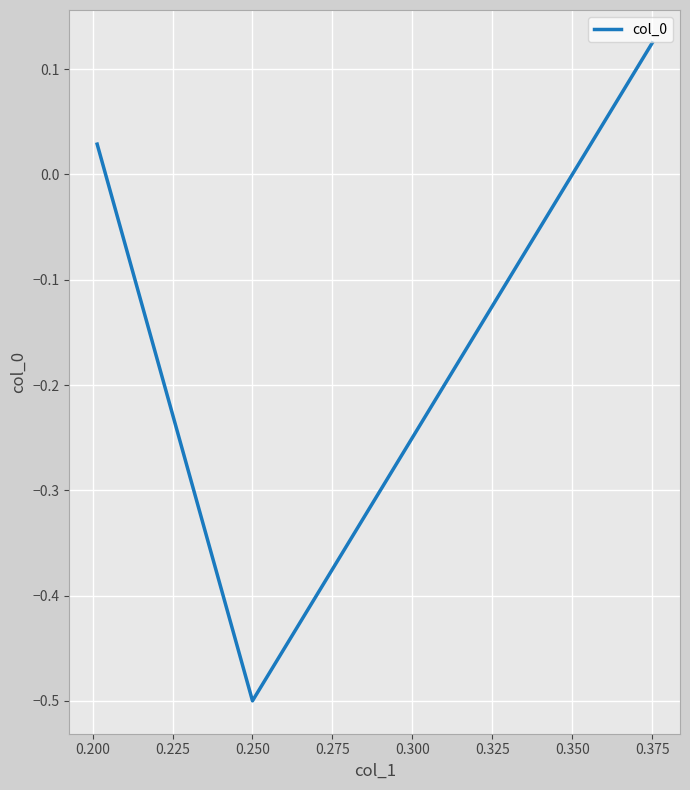

What is the maximum value shown in the chart?

0.1